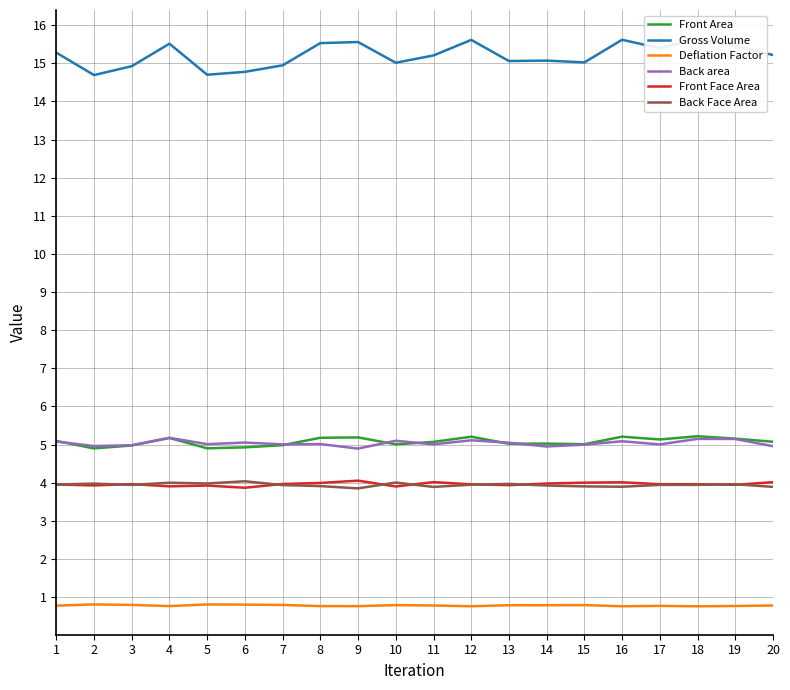

True or false: Deflation Factor and Front Area cross at least once.

False